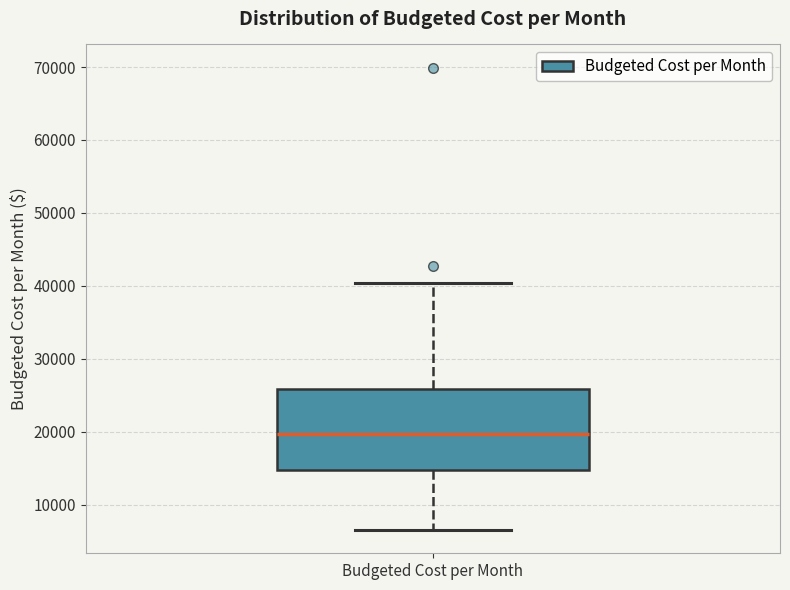

Transcribe this box plot: give where the median line is, the range the box spans, and where the two whiskers end, as read against the y-axis. The values are not printed on the chart, so give them approximately, as read against the axis.

median 20000, box 15000 to 26000, whiskers 7000 to 40000